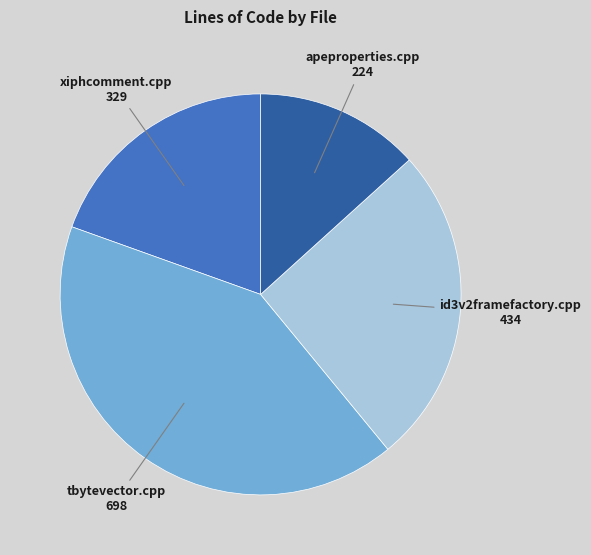

Is there a majority slice in this chart?

No